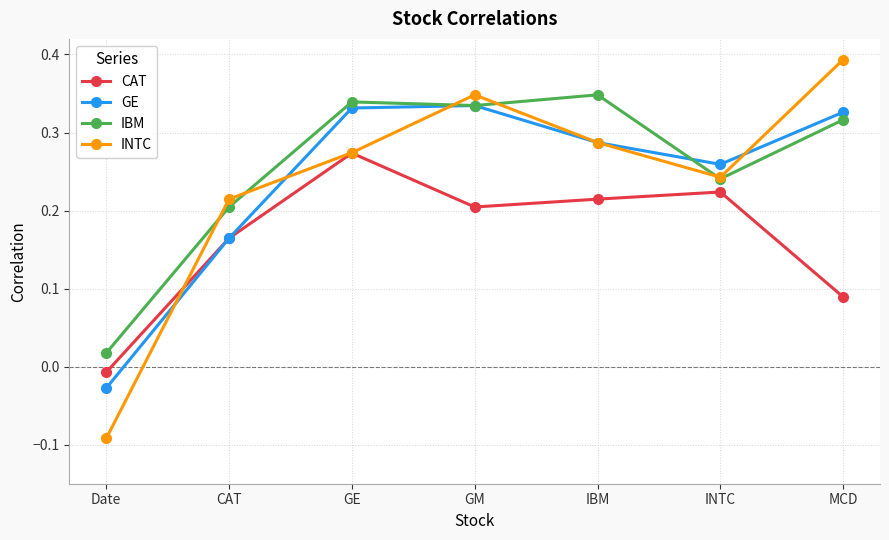

How many positive values does the CAT series have?

6